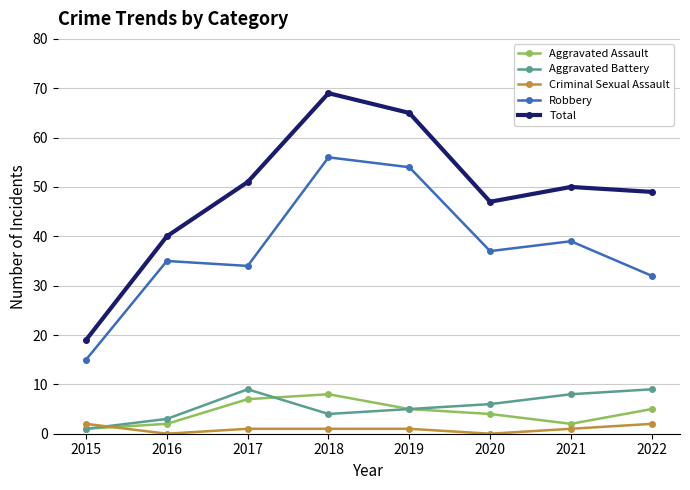

Where is the first local minimum for Criminal Sexual Assault?

2016